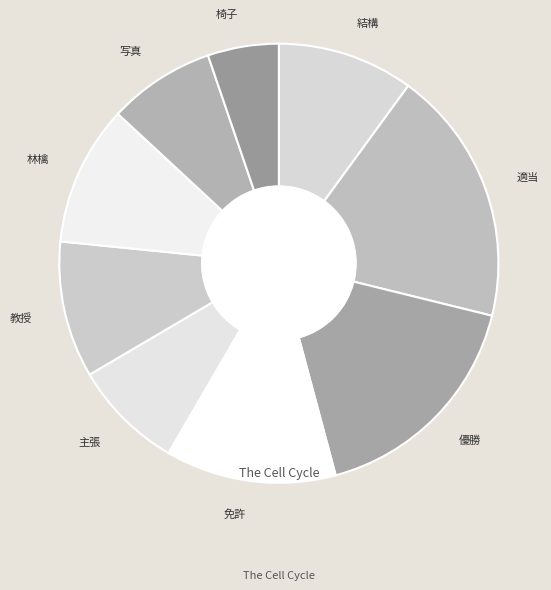

Which category has the biggest portion of the pie?

適当